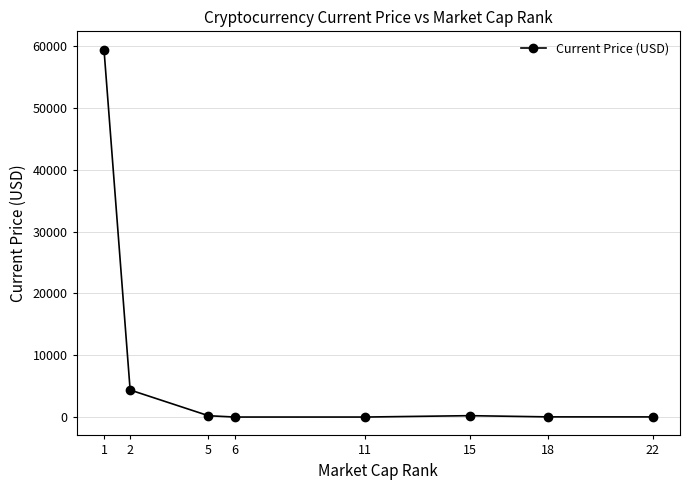

What is the average value?

8039.0